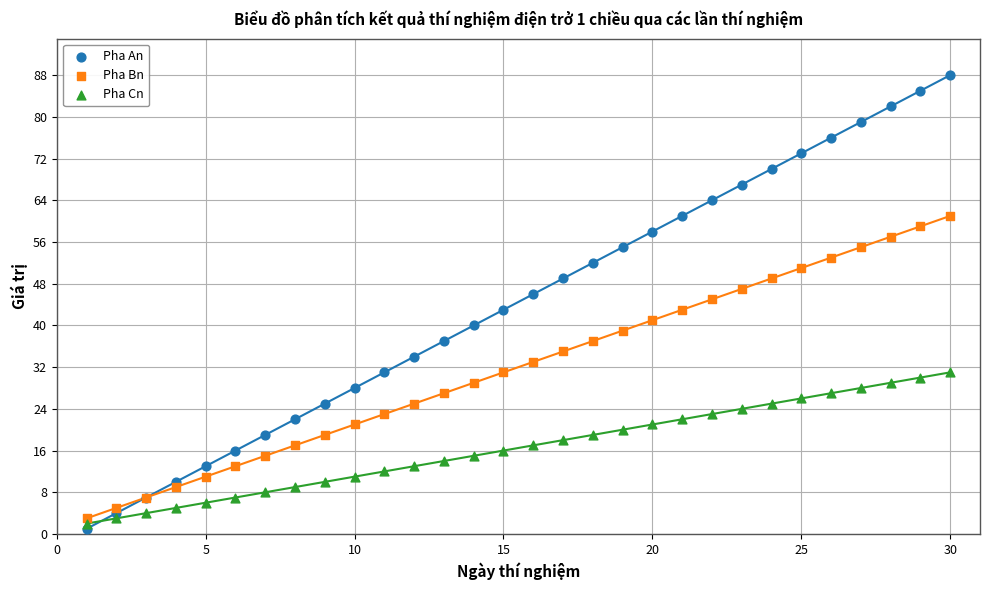

What is the X range (max minus min) for the scatter plot?

29